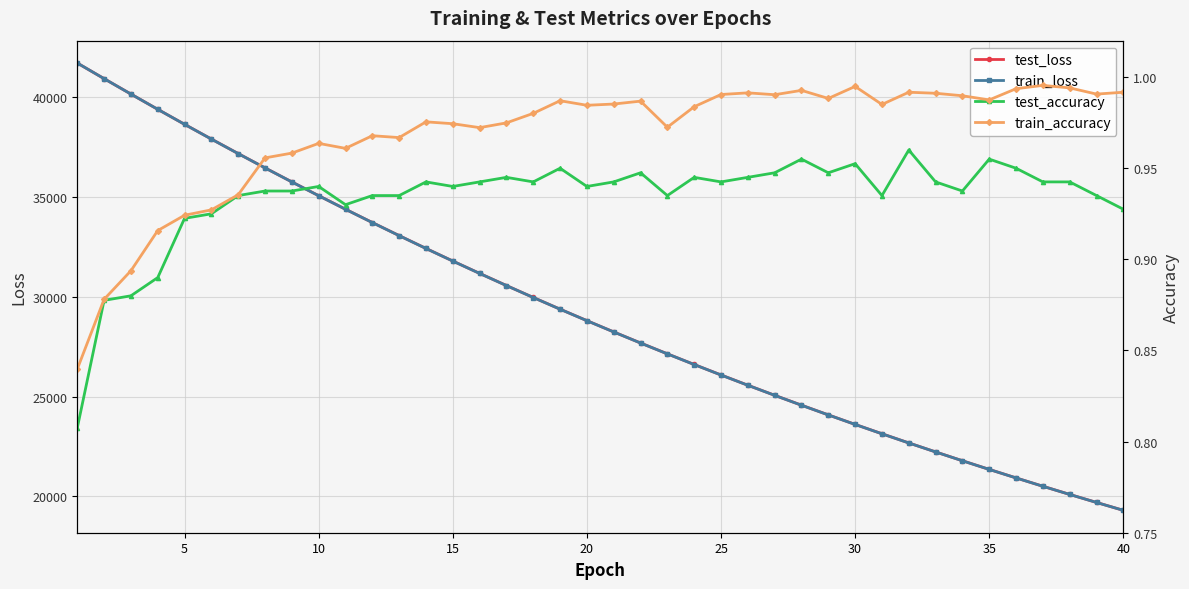

How many test_accuracy values are between 0 and 1?

40